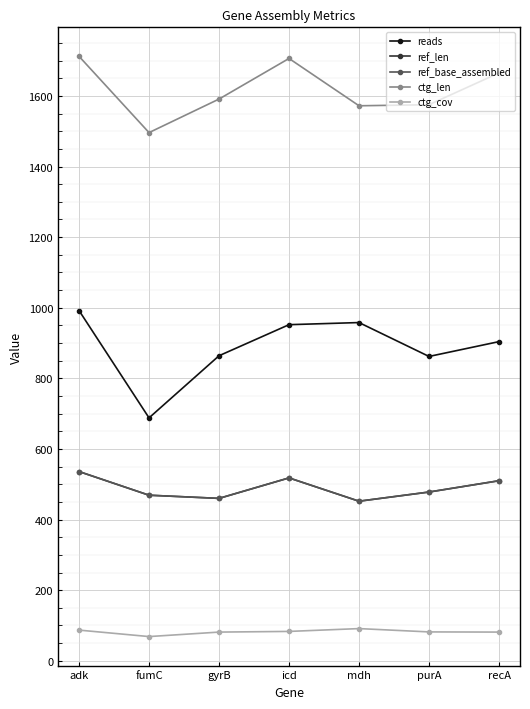

At recA, list the series in order from largest to smallest.

ctg_len, reads, ref_len, ref_base_assembled, ctg_cov